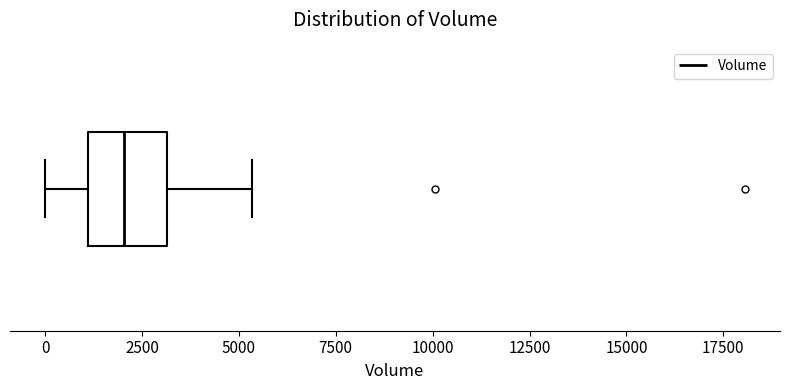

Transcribe this box plot: give where the median line is, the range the box spans, and where the two whiskers end, as read against the x-axis. The values are not printed on the chart, so give them approximately, as read against the axis.

median 2000, box 1000 to 3000, whiskers 0 to 5500